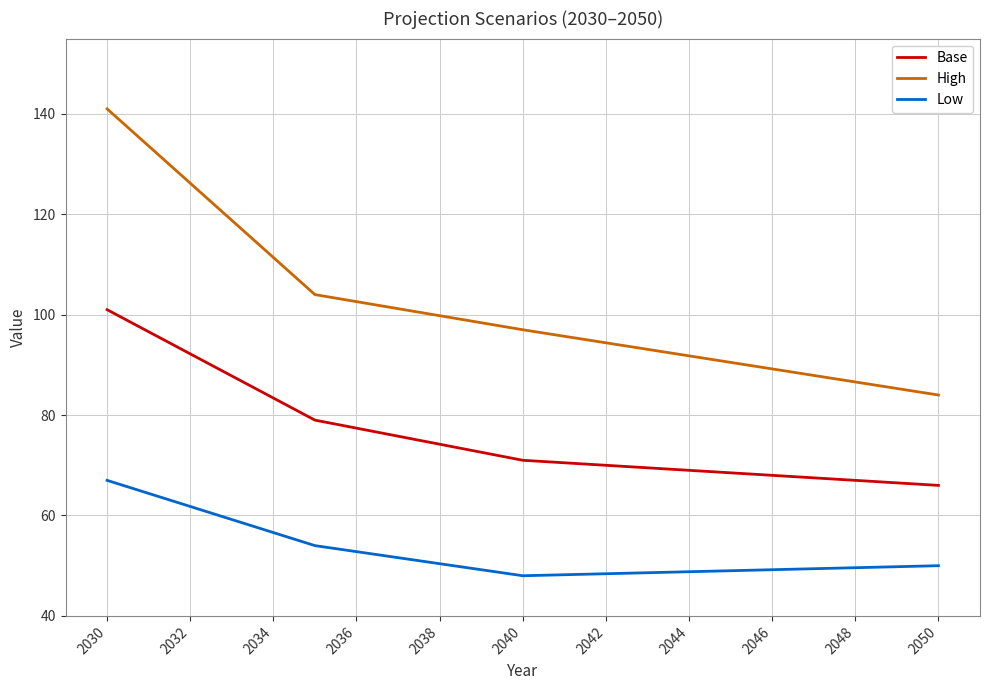

Rank the series by their maximum value, from highest to lowest.

High, Base, Low